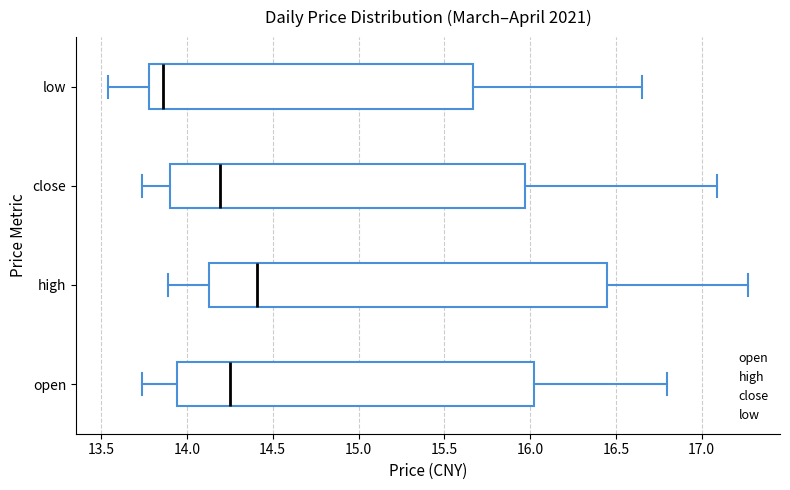

Which box is the widest, from its left edge to its right edge?

high